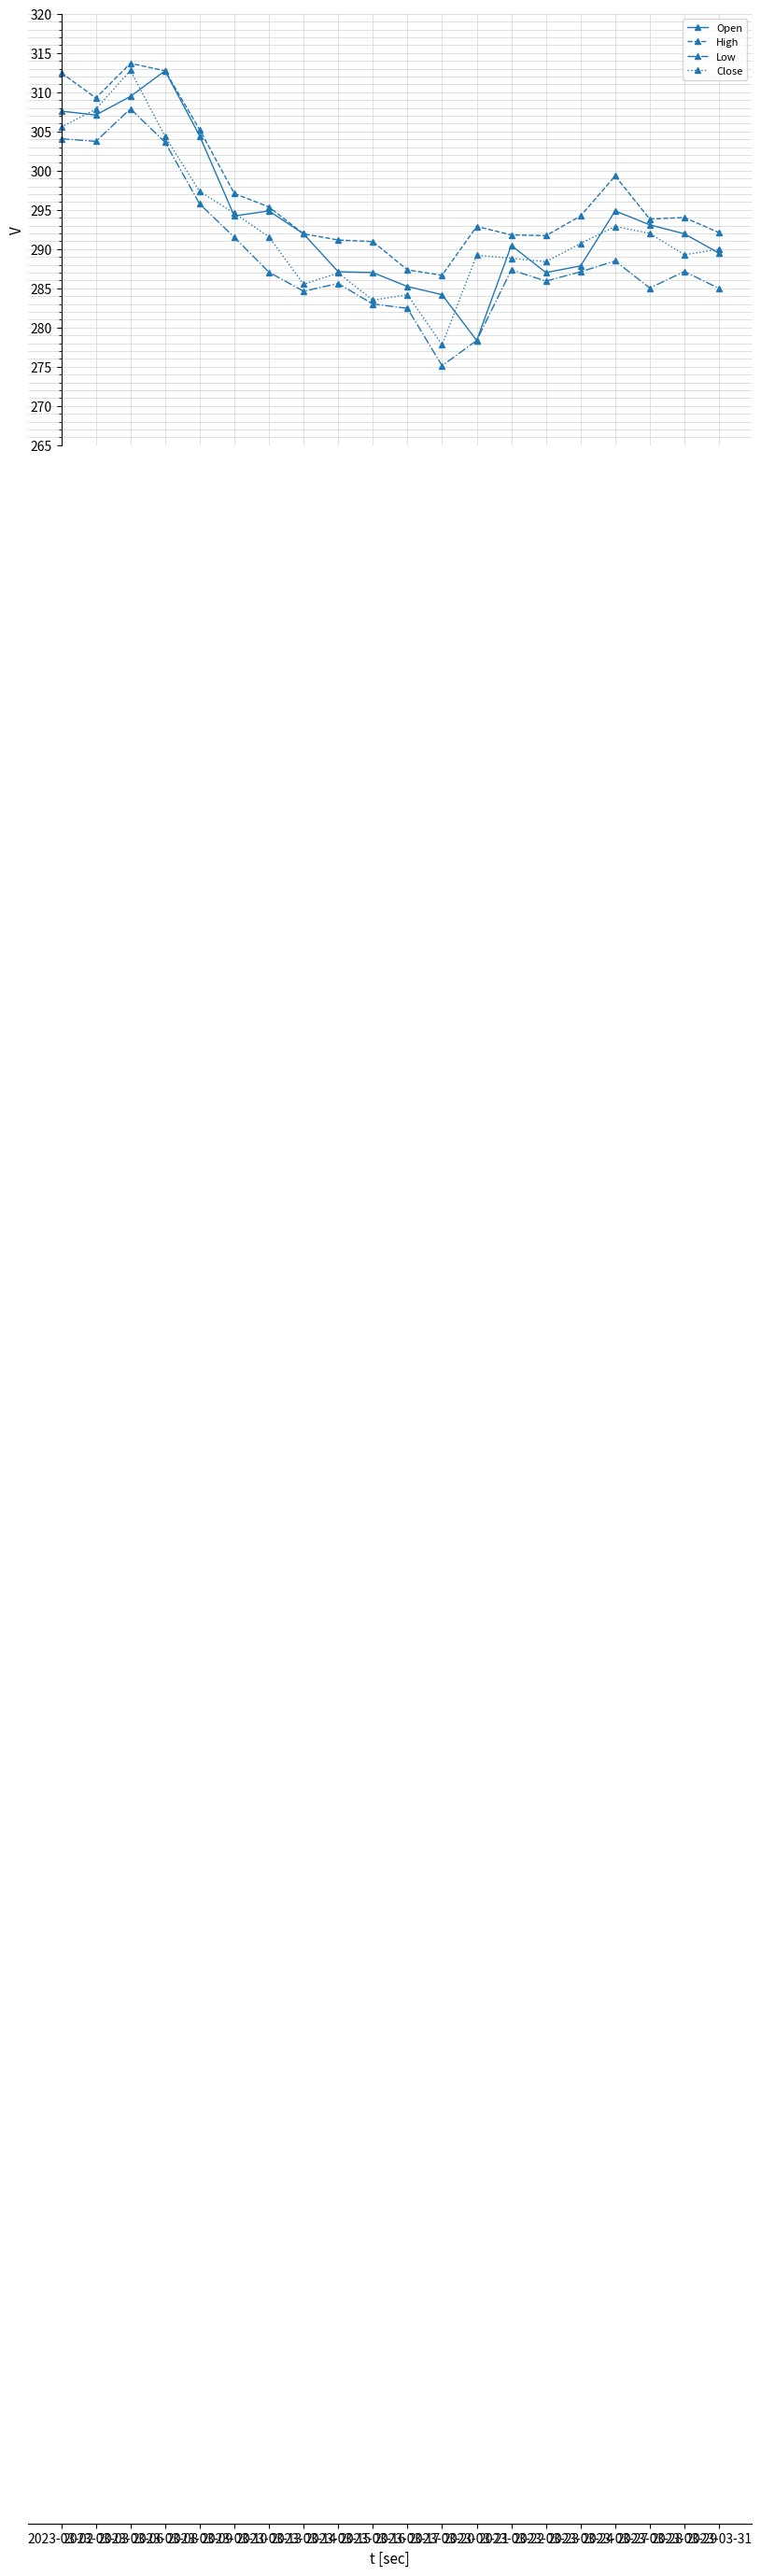

Does the chart have visible grid lines?

Yes